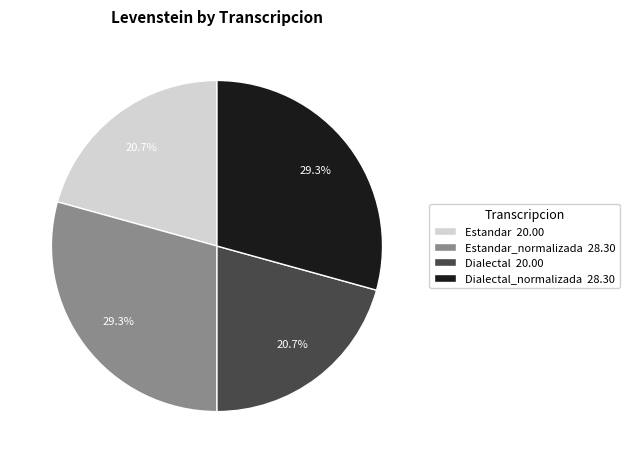

Count the number of slices in the pie.

4